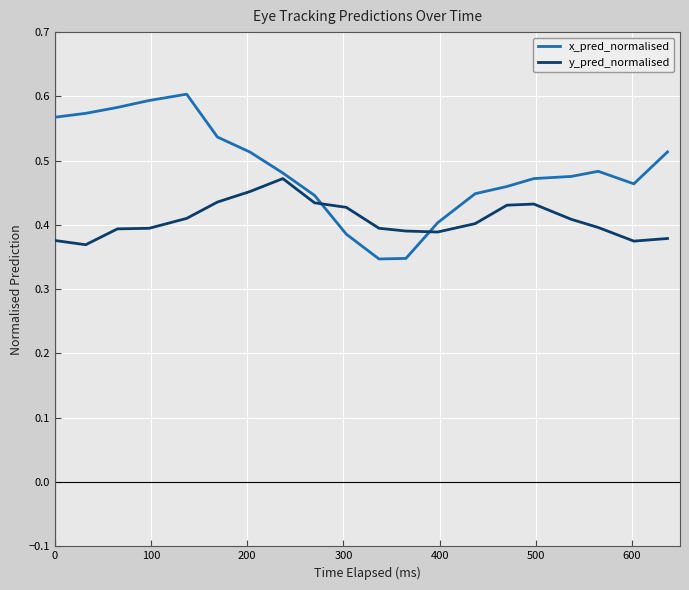

Rank the series by their maximum value, from highest to lowest.

x_pred_normalised, y_pred_normalised